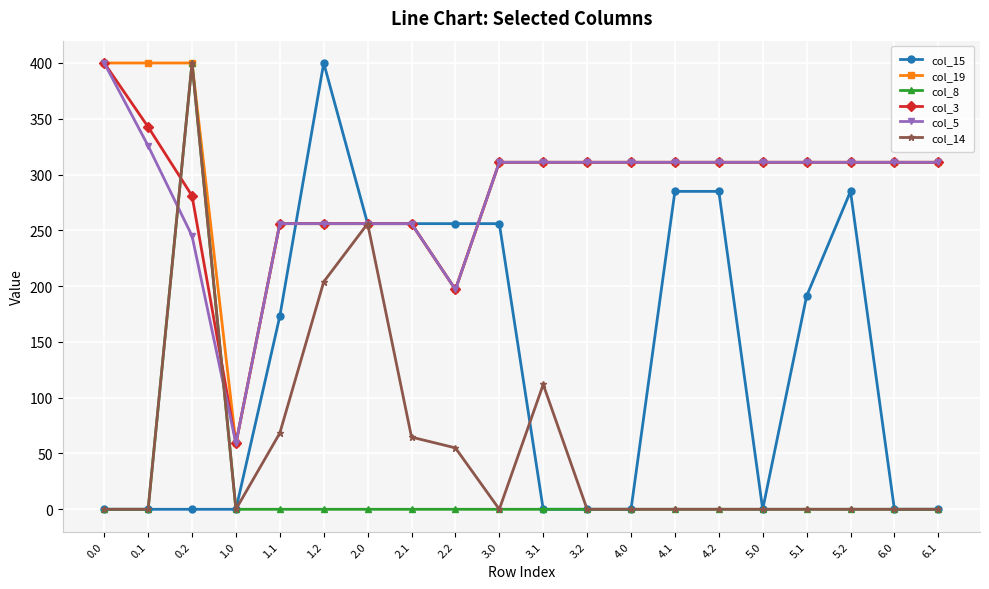

Is it true that col_8 equals -188.8 at 2.0?

False